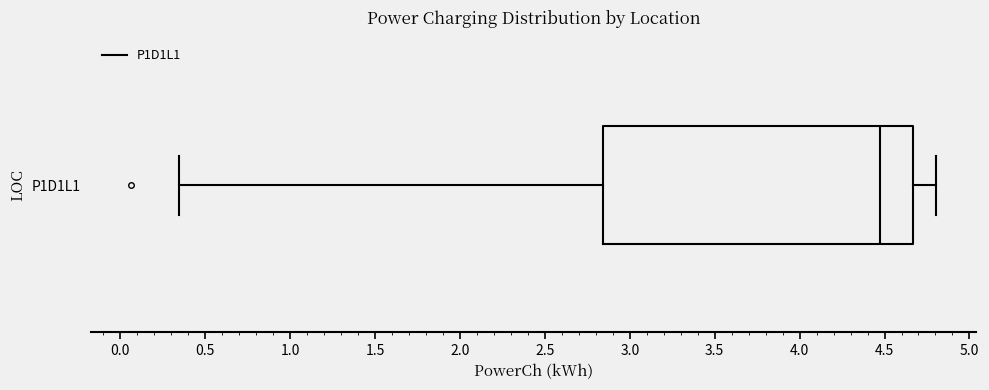

Transcribe this box plot: give where the median line is, the range the box spans, and where the two whiskers end, as read against the x-axis. The values are not printed on the chart, so give them approximately, as read against the axis.

median 4.45, box 2.85 to 4.65, whiskers 0.35 to 4.80